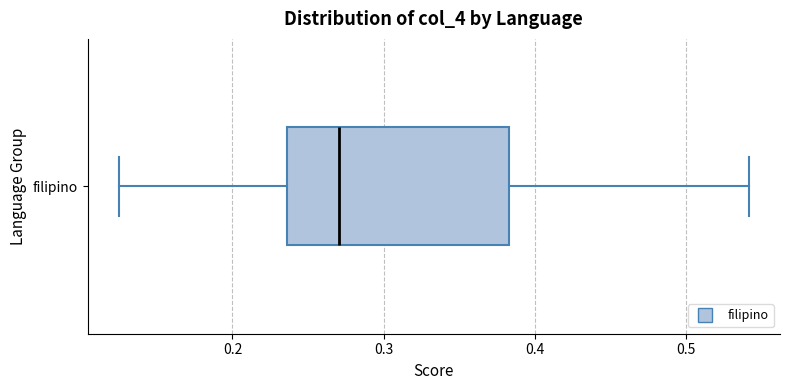

Where does the median line of the box for filipino sit on the x-axis? The values are not printed on the chart, so give them approximately, as read against the axis.

0.27